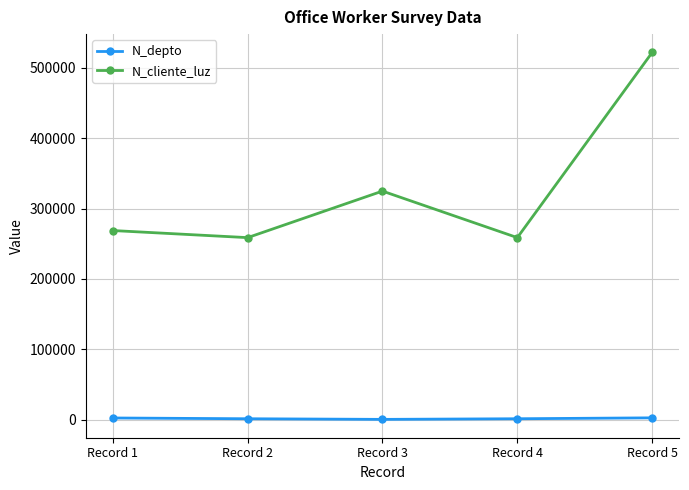

Between Record 1 and Record 4, which series saw the biggest shift?

N_cliente_luz